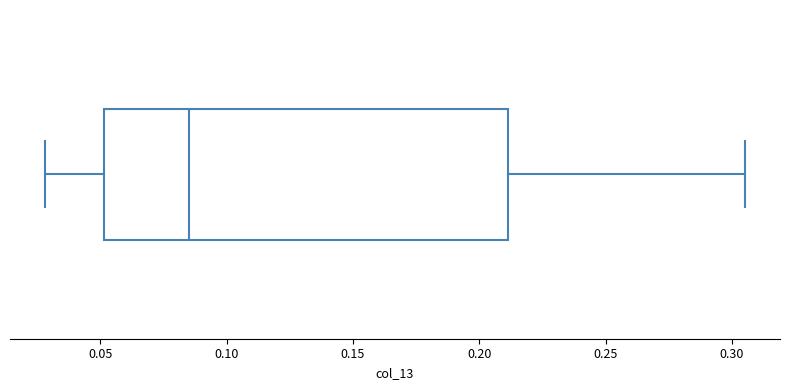

Read this box plot against the x-axis: the position of the median line, the range covered by the box, and the ends of both whiskers. The values are not printed on the chart, so give them approximately, as read against the axis.

median 0.085, box 0.050 to 0.210, whiskers 0.030 to 0.305